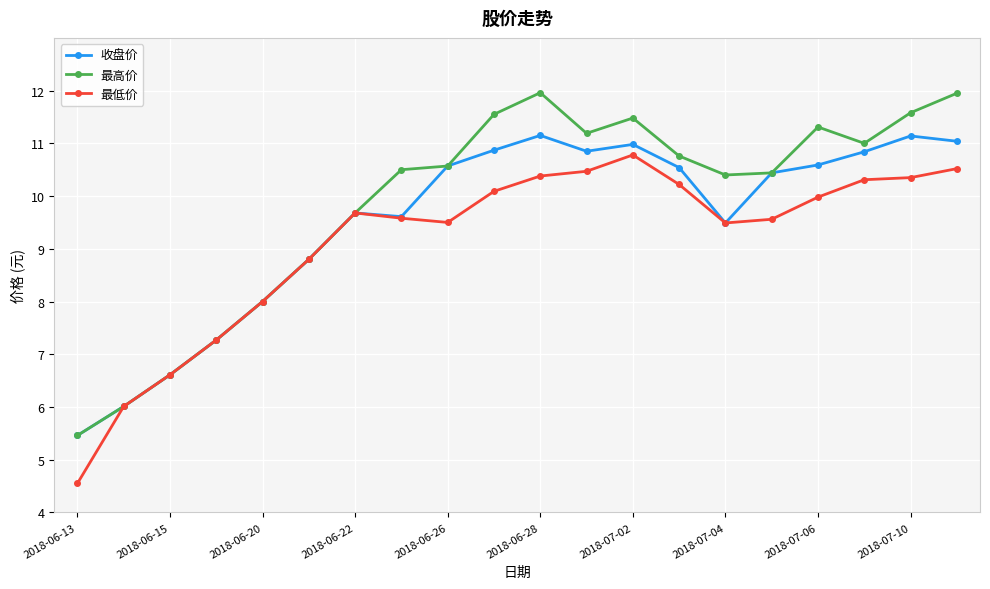

Rank the series by their average value, from lowest to highest.

最低价, 收盘价, 最高价